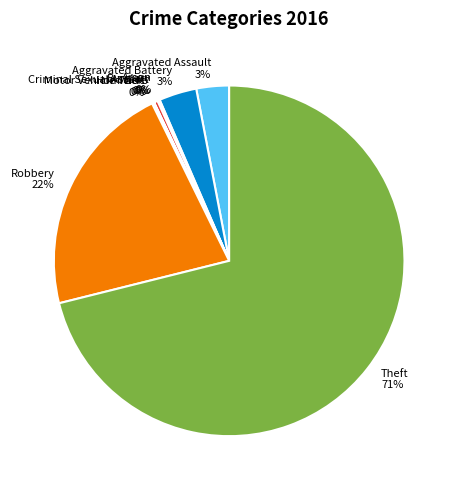

What percentage is the Aggravated Battery slice, to the nearest percent?

3%